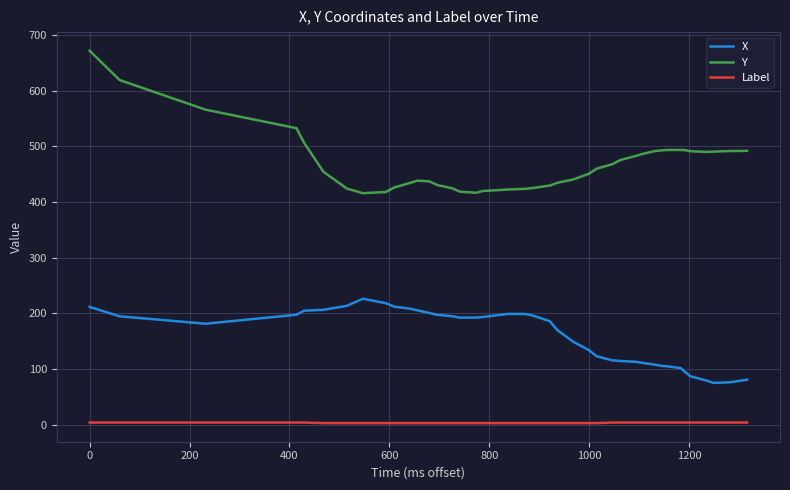

Does the chart display data point markers on the line(s)?

No